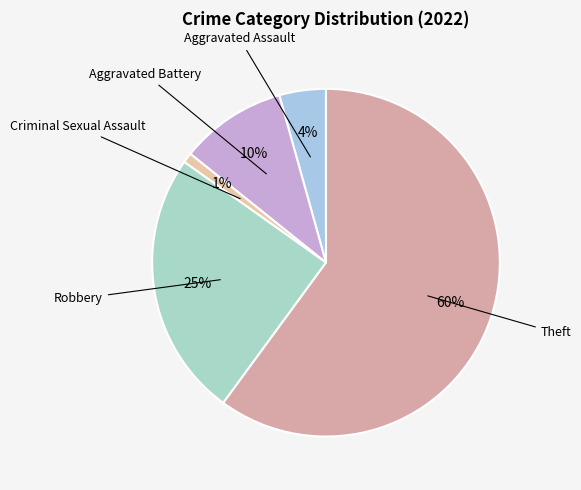

Is it true that Robbery is 11% of the pie?

False